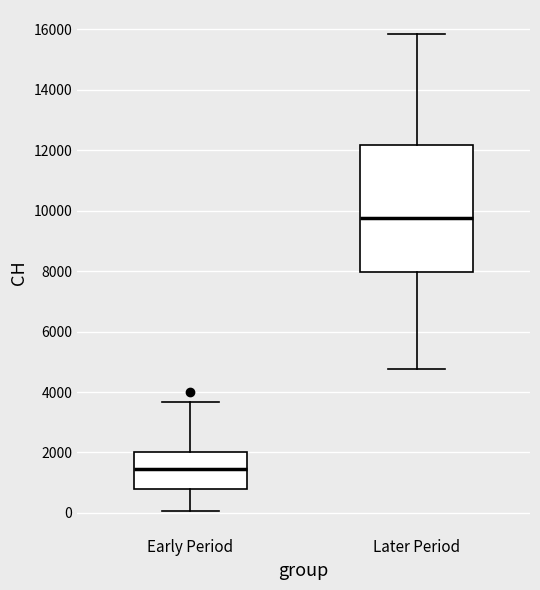

Comparing the boxes themselves (not the whiskers), which one is the tallest?

Later Period